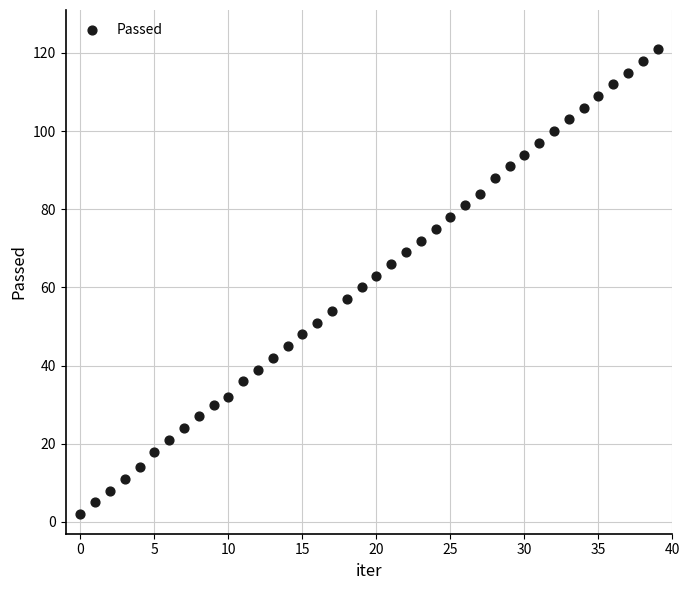

What is the range of Y values (max minus min)?

119